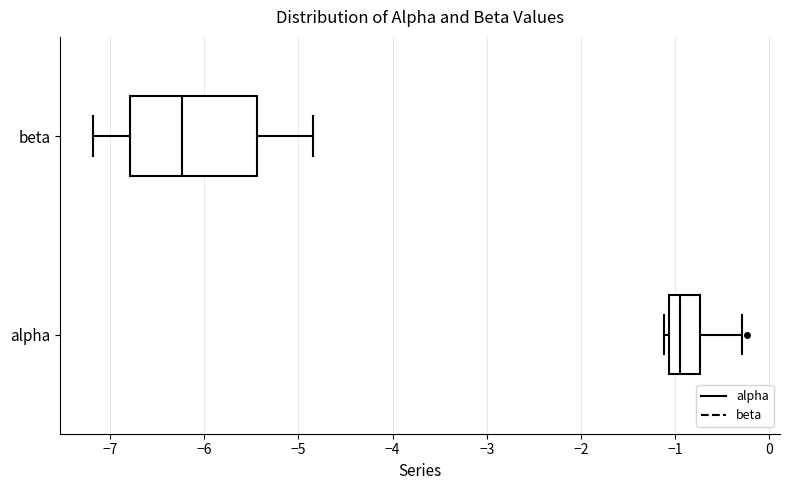

Which box is the widest, from its left edge to its right edge?

beta